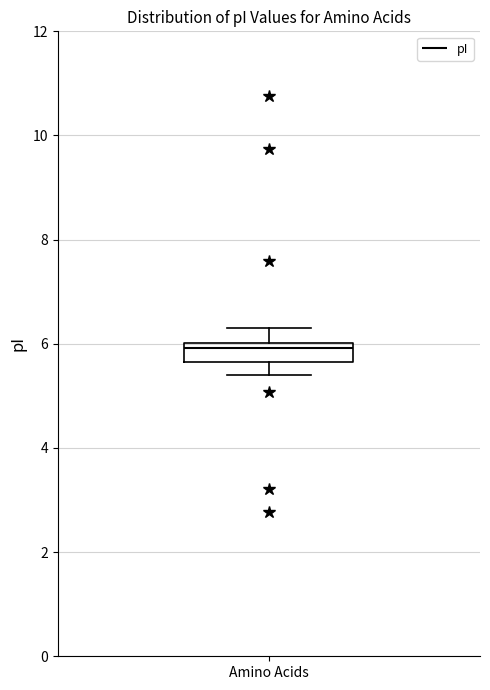

Transcribe this box plot: give where the median line is, the range the box spans, and where the two whiskers end, as read against the y-axis. The values are not printed on the chart, so give them approximately, as read against the axis.

median 6.0 (just below the box's upper edge), box 5.6 to 6.0, whiskers 5.4 to 6.4